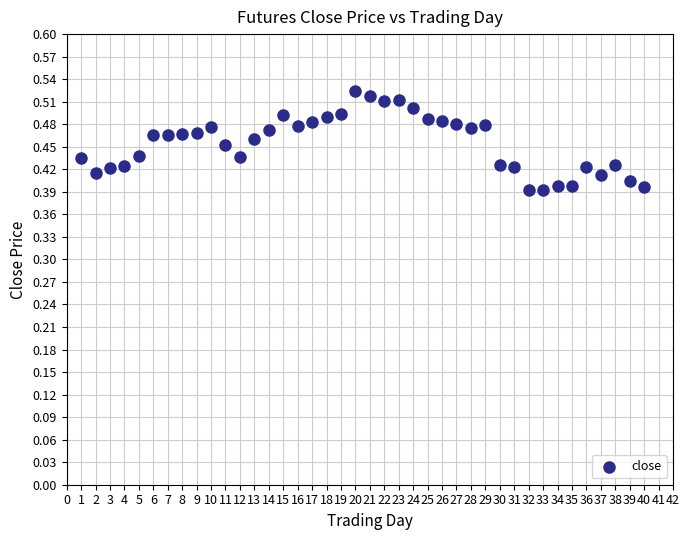

What is the range of X values (max minus min)?

39.0